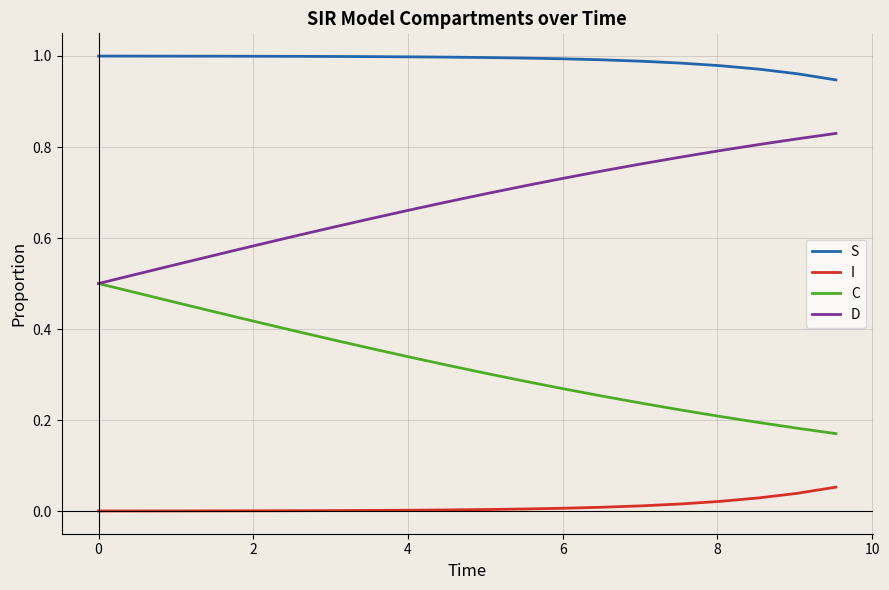

Rank the series by their average value, from lowest to highest.

I, C, D, S